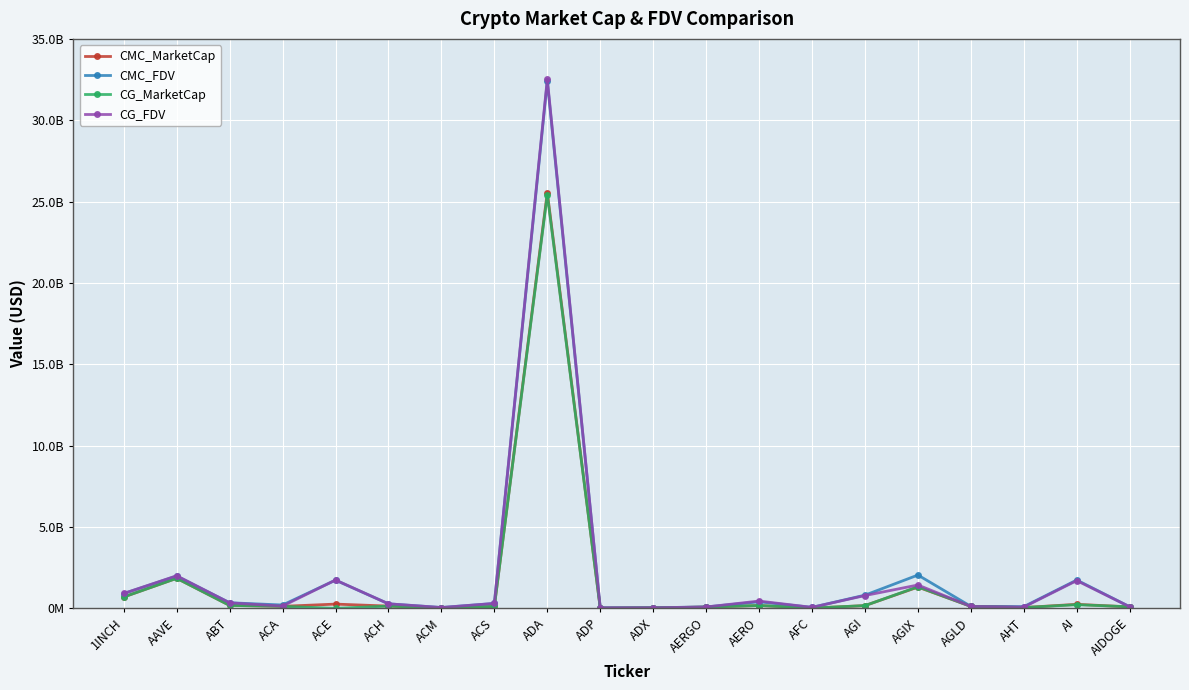

Does the chart have visible grid lines?

Yes